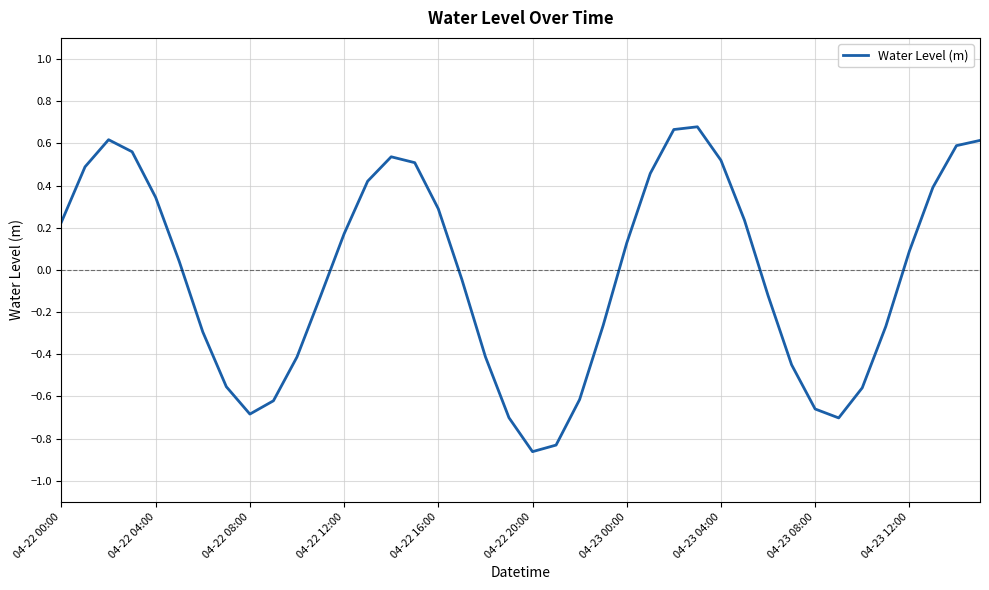

What is the difference between the maximum and minimum values?

1.5